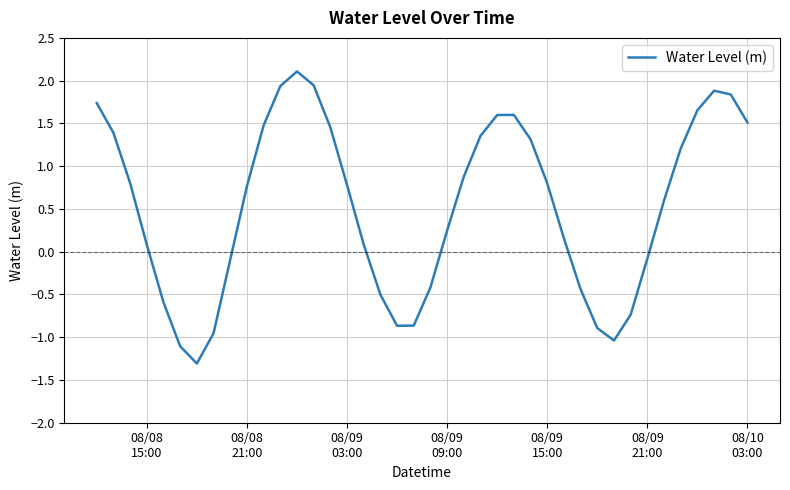

What is the smallest value displayed?

-1.3